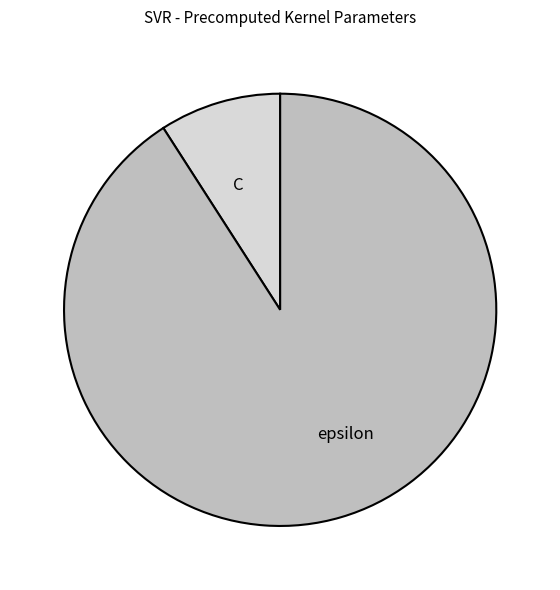

The C slice represents 9% of the pie. True or false?

True